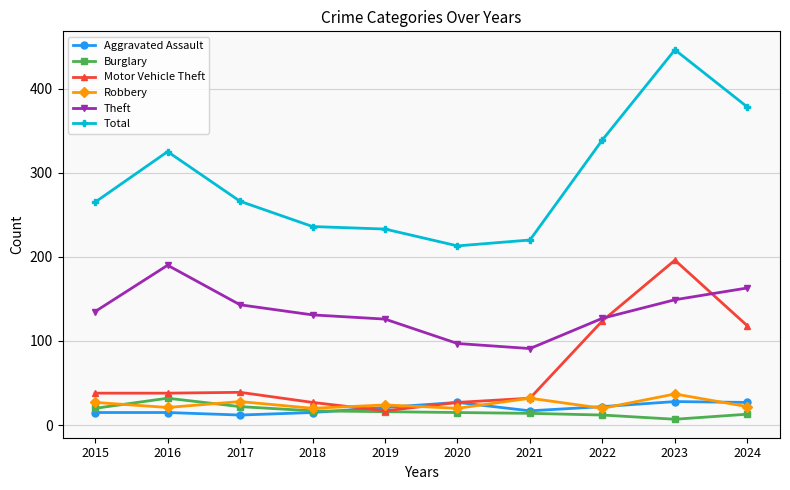

Between 2016 and 2017, which series saw the biggest shift?

Total